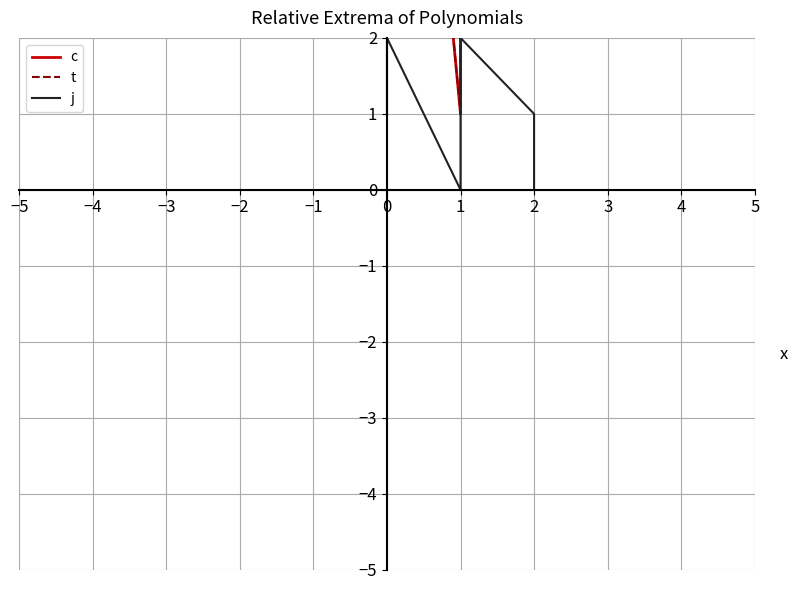

Is the value of t at 0 greater than the value of c at 0?

No